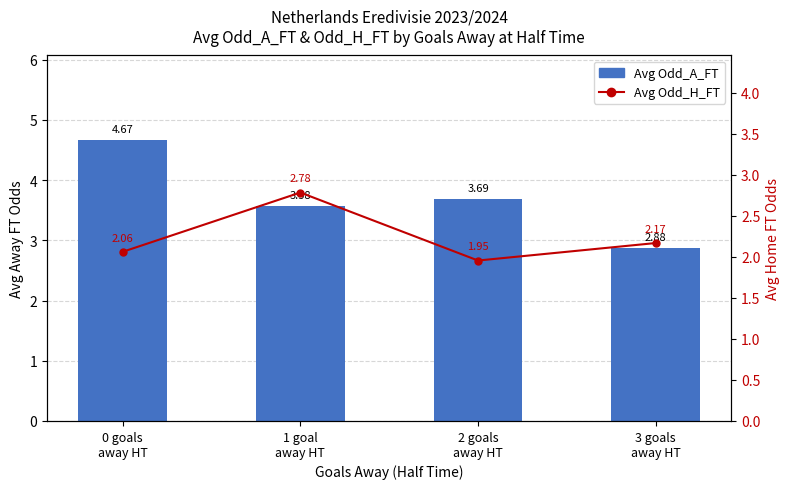

Reading right to left, list all the values displayed in this chart.

Avg Odd_A_FT: 2.9	3.7	3.6	4.7
Avg Odd_H_FT: 2.2	2.0	2.8	2.1